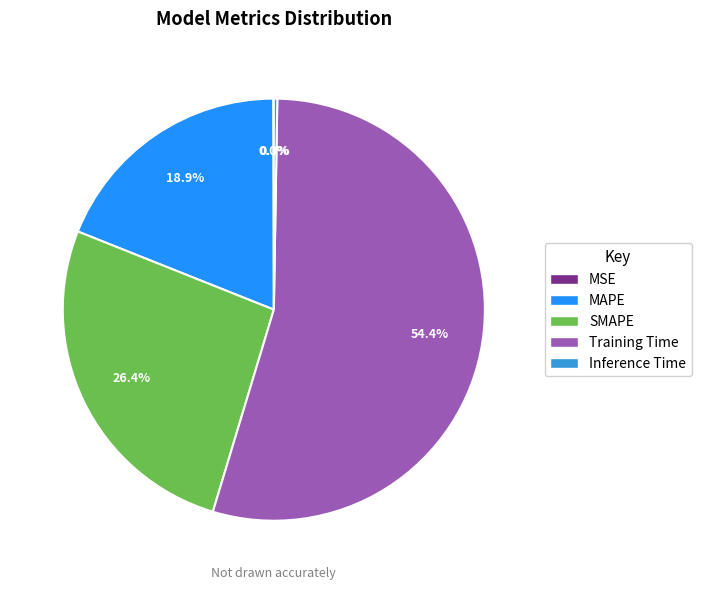

To the nearest percent, what percentage of the pie is MAPE?

19%